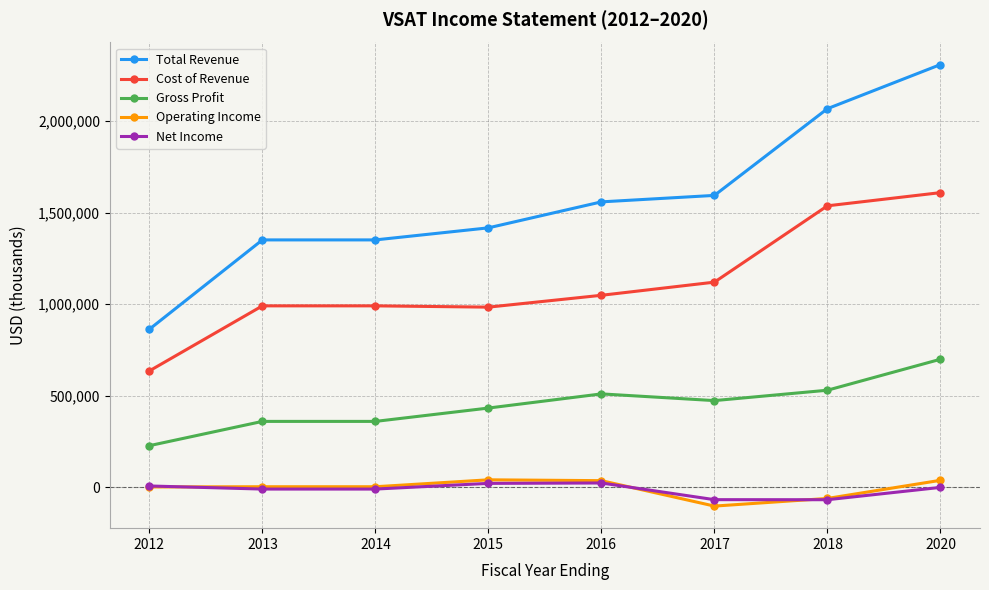

Which series has the largest range (max minus min)?

Total Revenue